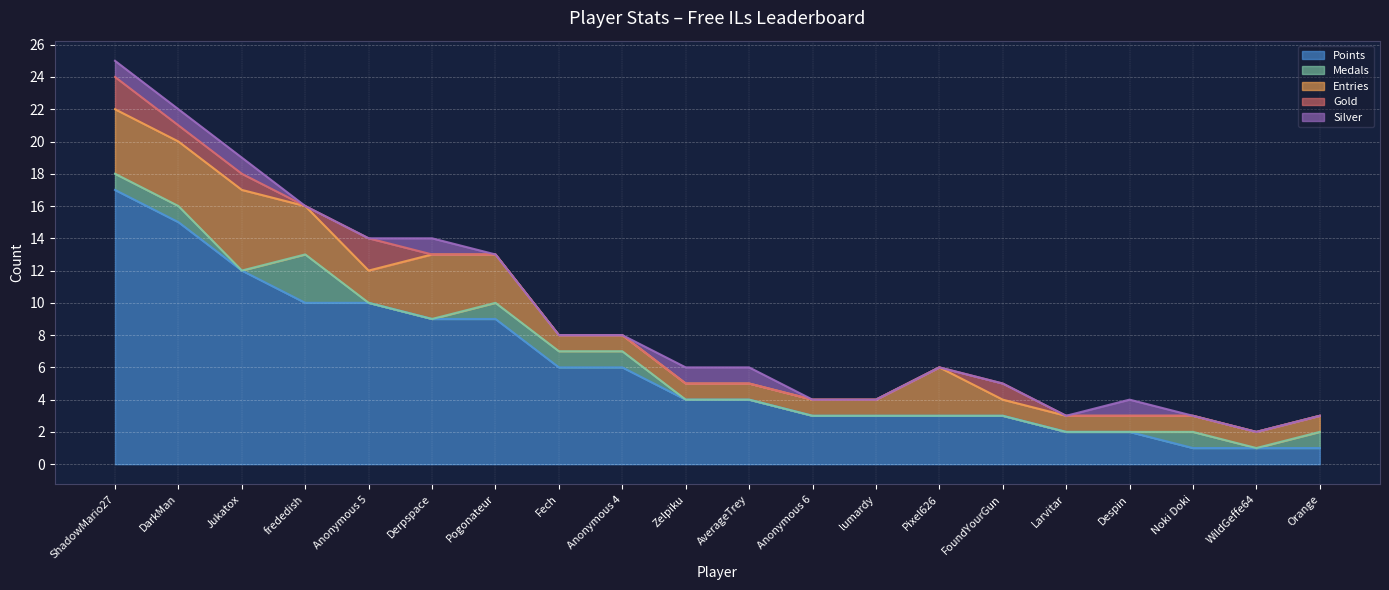

The value of Points at Despin is 2. True or false?

True